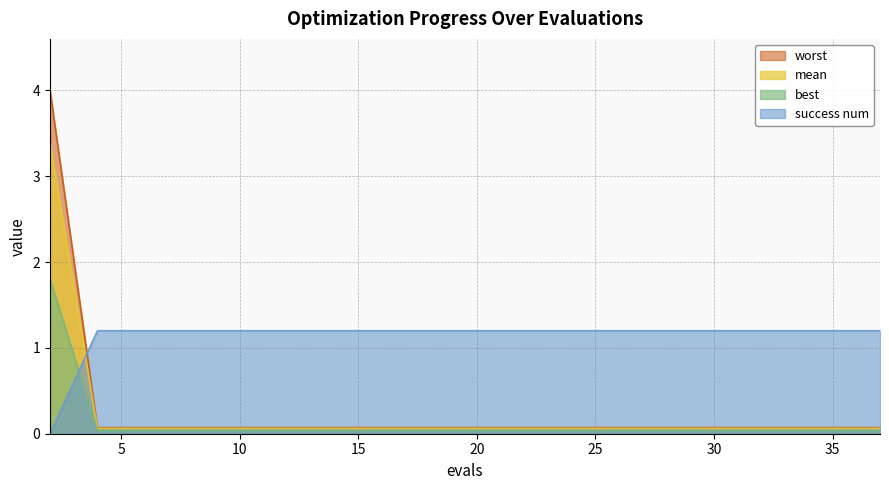

How many data points does each series have?

20